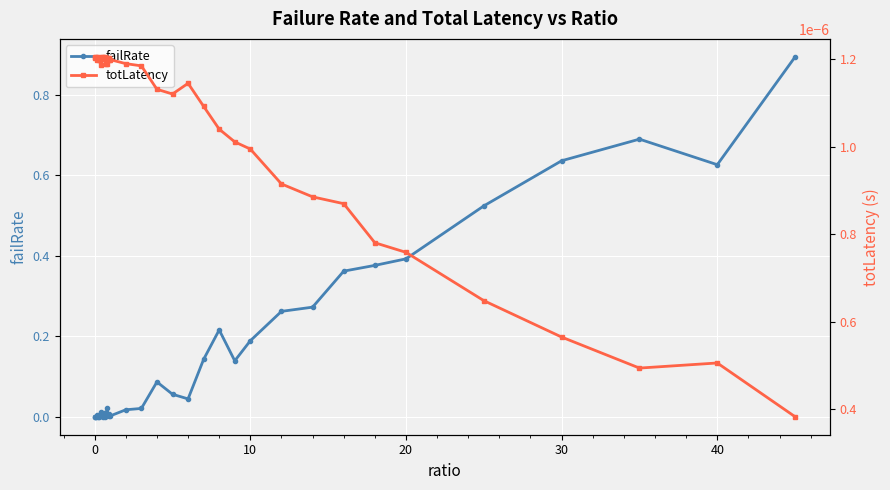

What is the highest value of the failRate series?

0.9